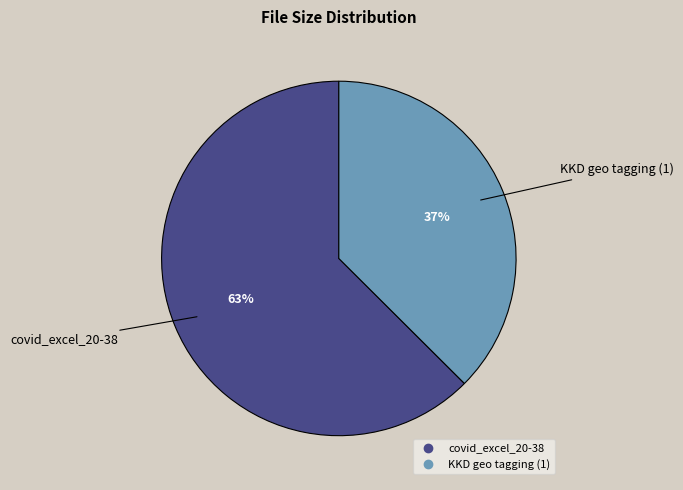

What is the ratio of the value at KKD geo tagging (1) to the value at covid_excel_20-38?

0.6